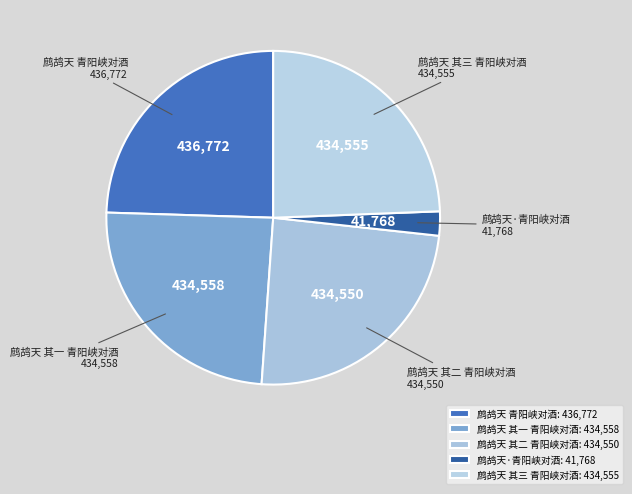

Is the sum of 鹧鸪天 青阳峡对酒 and 鹧鸪天 其一 青阳峡对酒 greater than half?

No